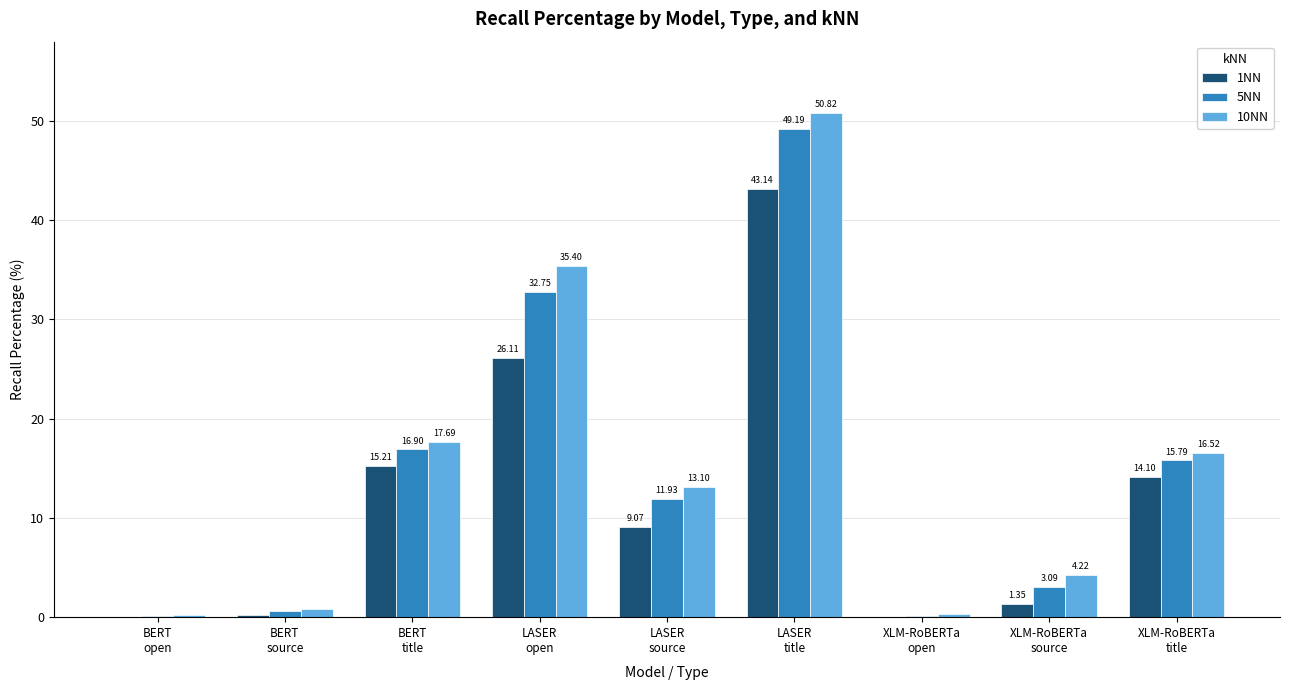

Which series has the widest spread of values?

10NN